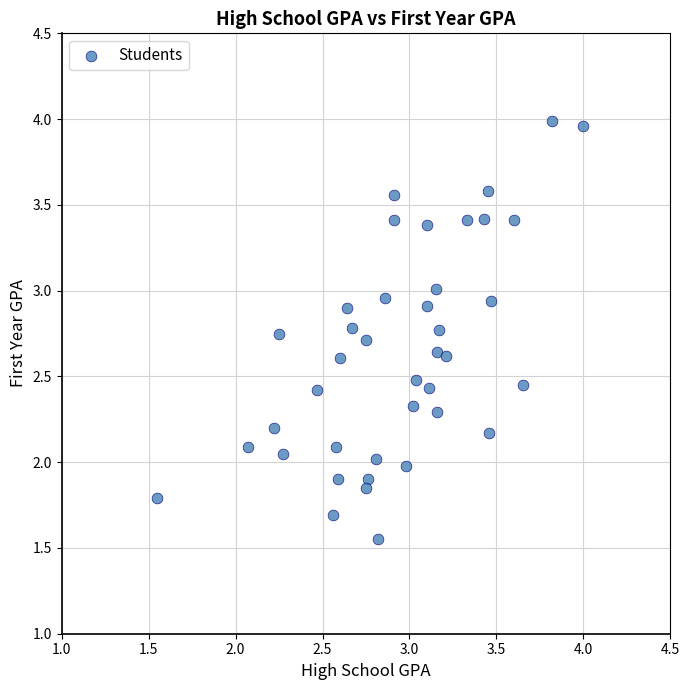

What is the range of Y values (max minus min)?

2.4